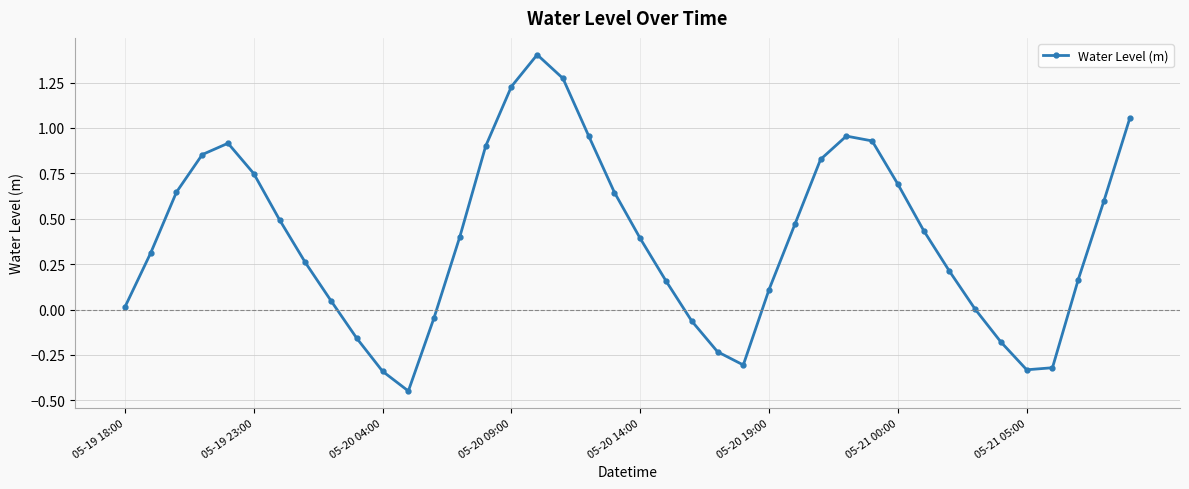

What is the greatest value displayed?

1.4